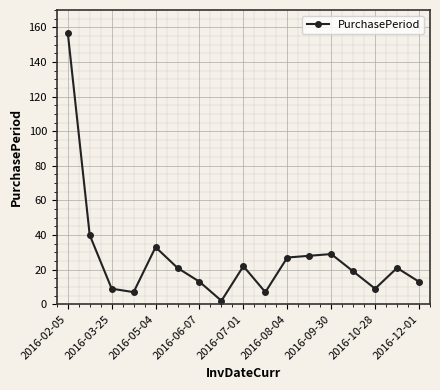

What is the sum of all values?

457